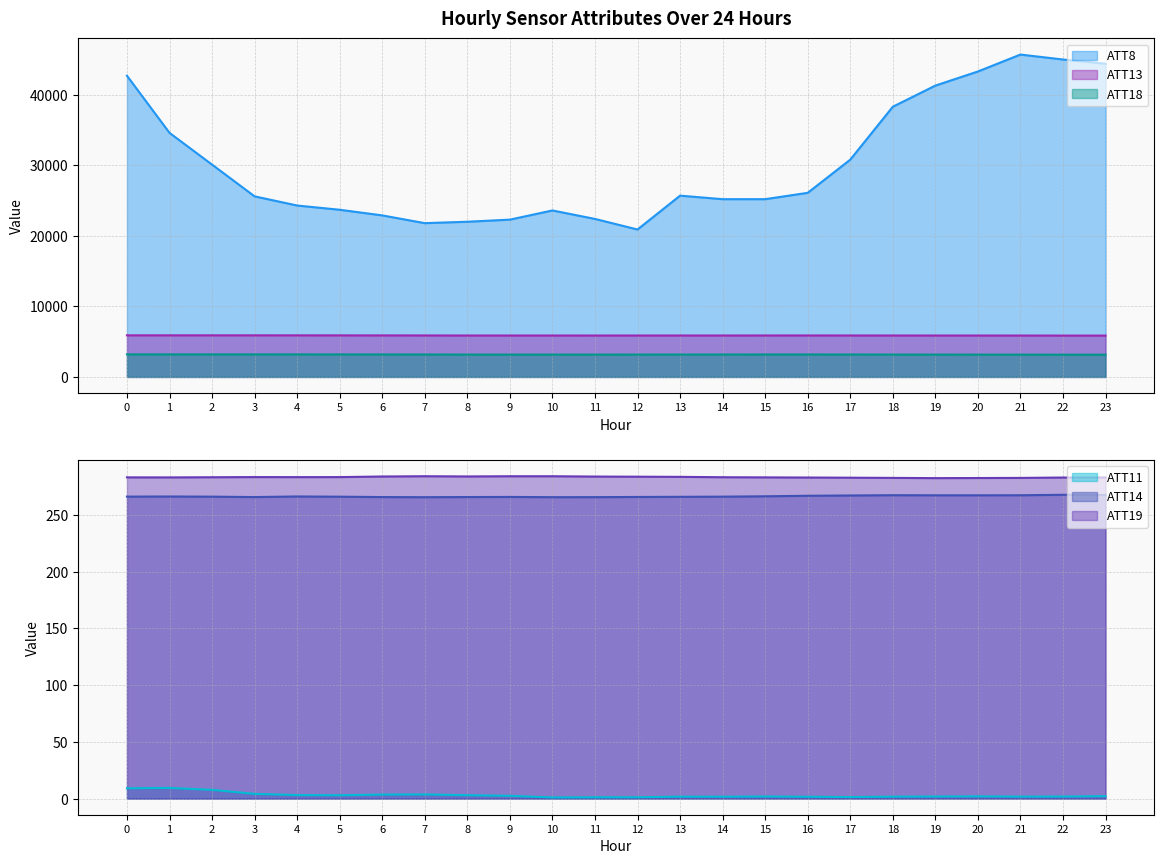

Between 14 and 23, which series saw the biggest shift?

ATT8